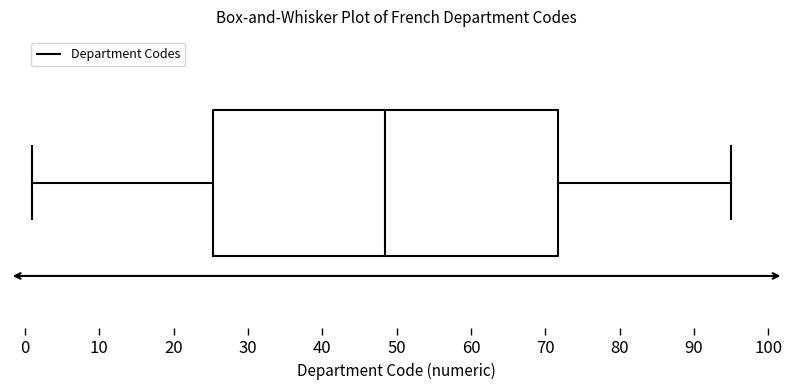

Transcribe this box plot: give where the median line is, the range the box spans, and where the two whiskers end, as read against the x-axis. The values are not printed on the chart, so give them approximately, as read against the axis.

median 49, box 25 to 72, whiskers 1 to 95